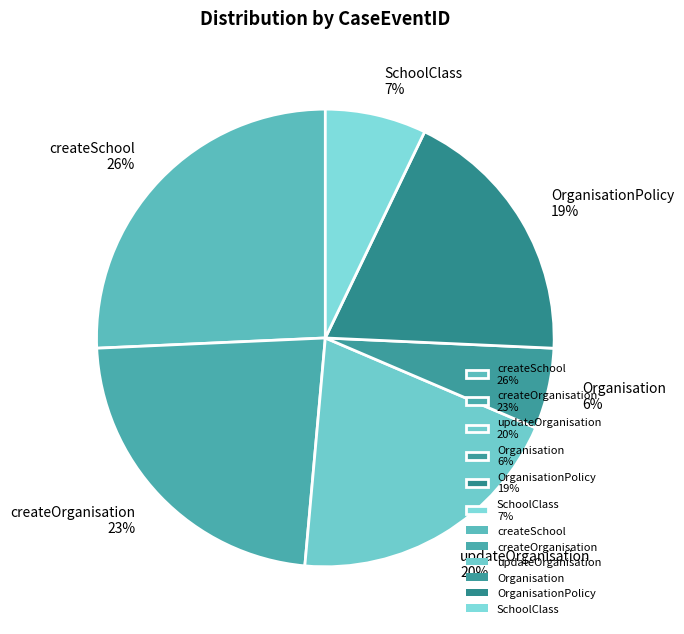

What is the largest slice in the pie chart?

createSchool 26%